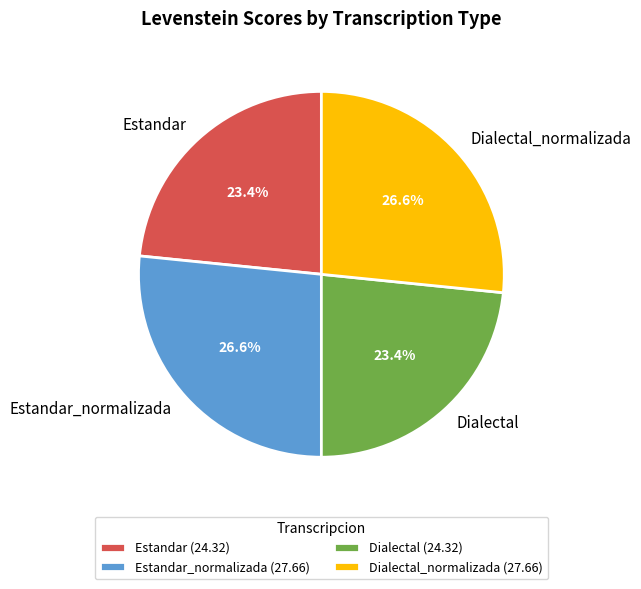

Between Dialectal (24.32) and Estandar_normalizada (27.66), which is larger?

Estandar_normalizada (27.66)